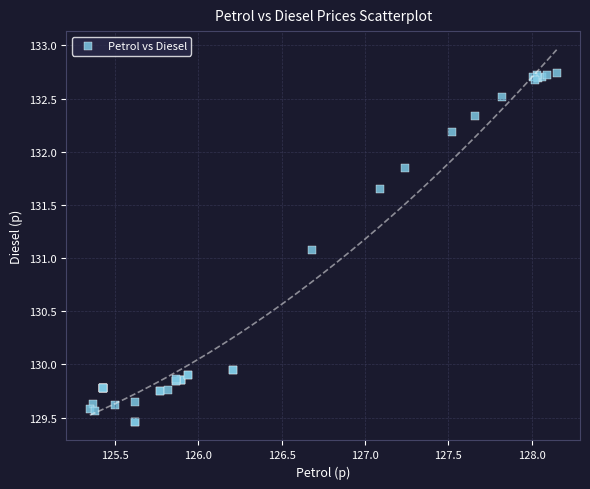

What Y value in the scatter plot is closest to 131?

131.1